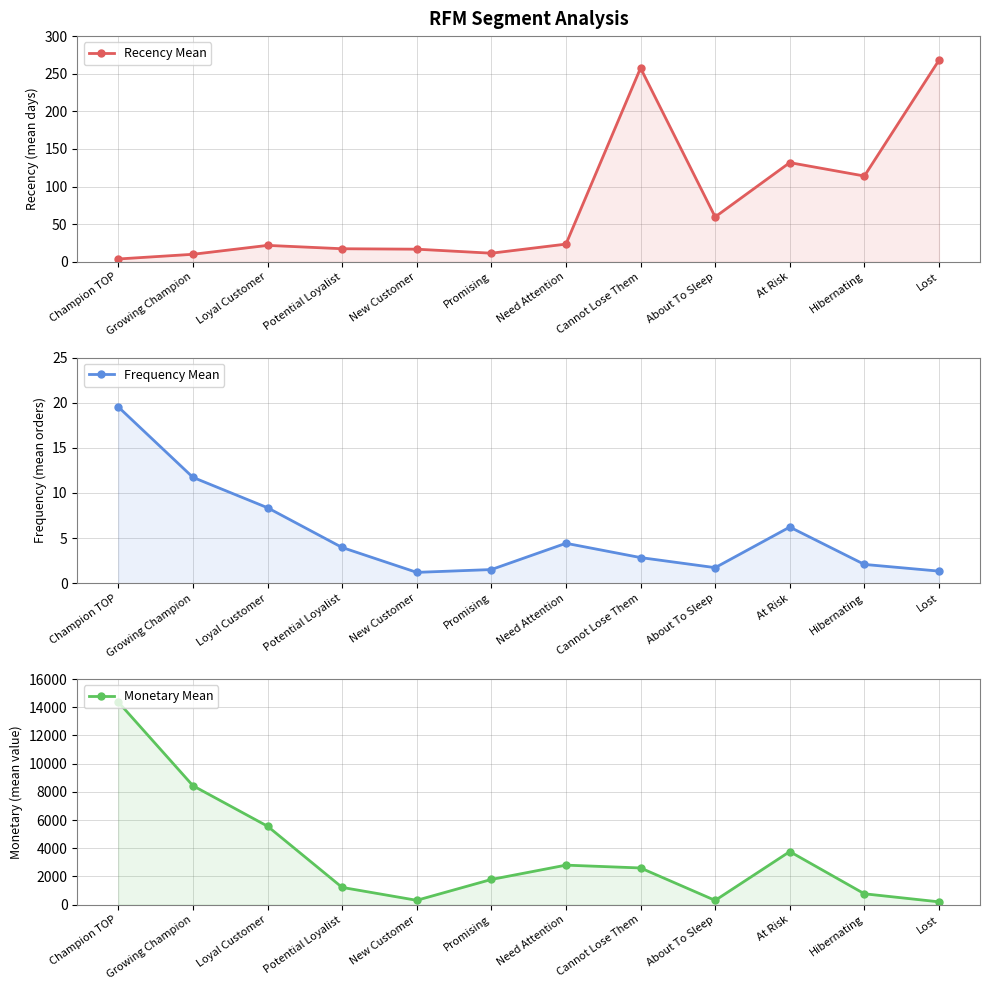

At which label does Frequency Mean reach its minimum?

New Customer